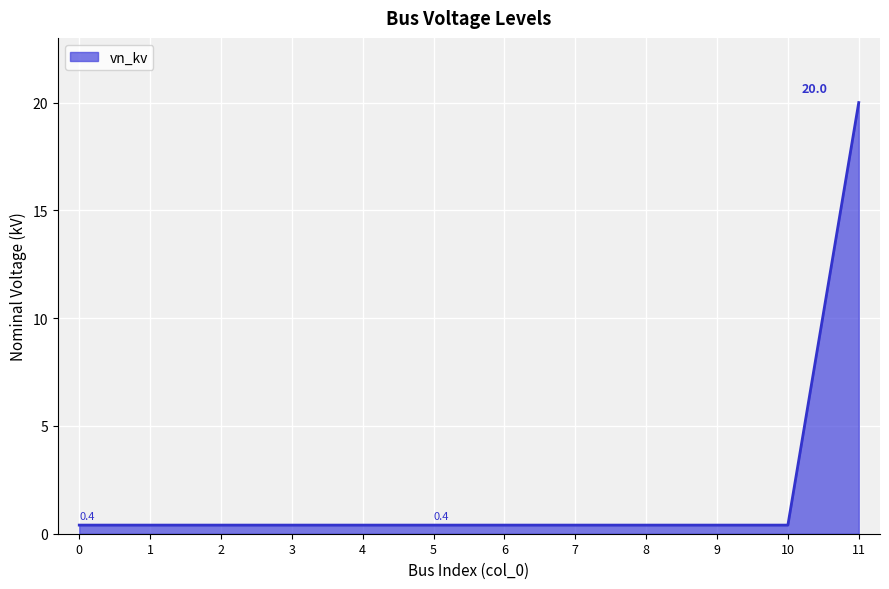

The value at 1 is 0.4. True or false?

True